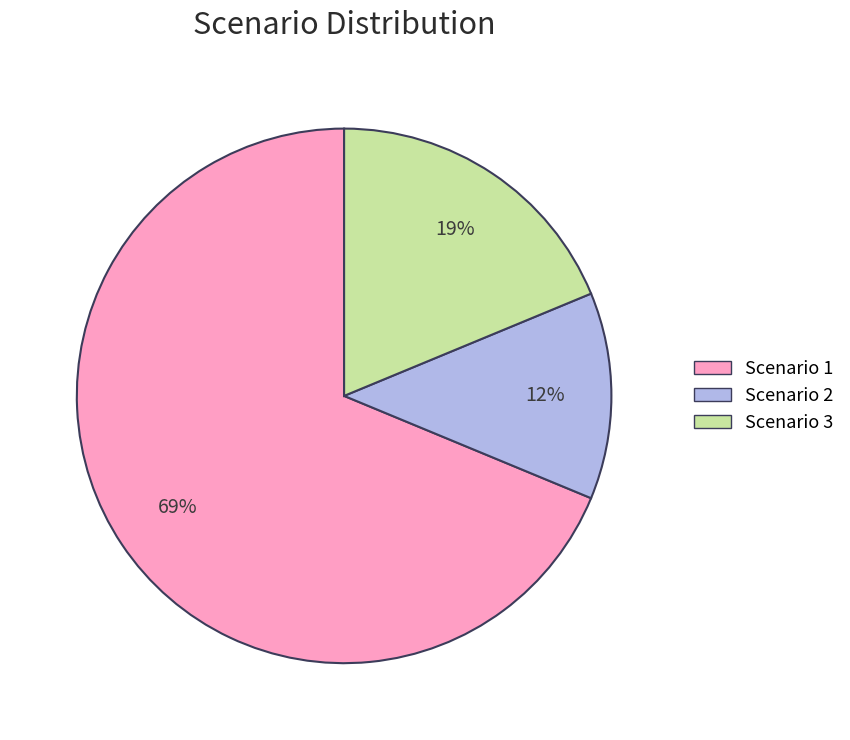

To the nearest percent, what portion does Scenario 3 represent?

19%